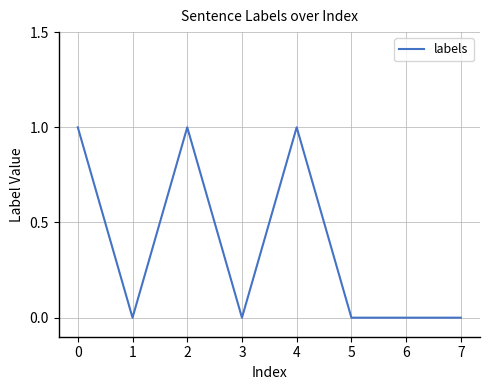

What is the sum of the values at 0 and 6?

1